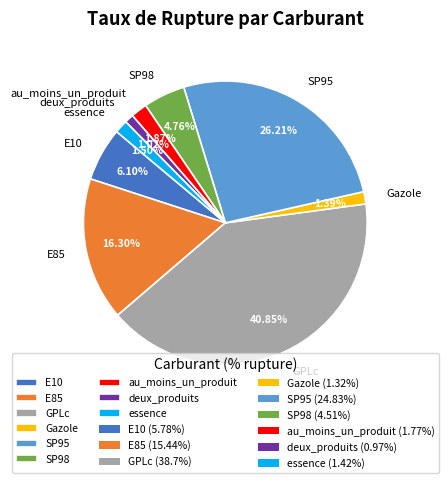

Is it true that deux_produits is 1% of the pie?

True